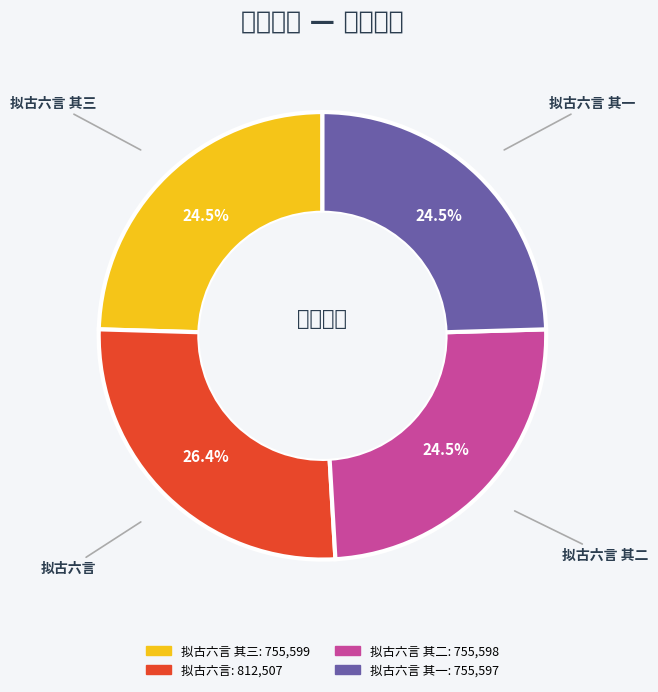

Is there a majority slice in this chart?

No